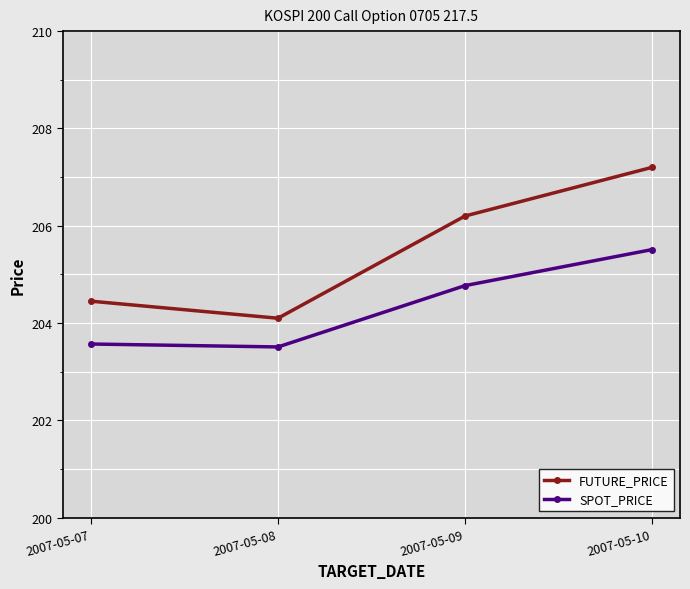

Where does the FUTURE_PRICE series first go above 206?

2007-05-09